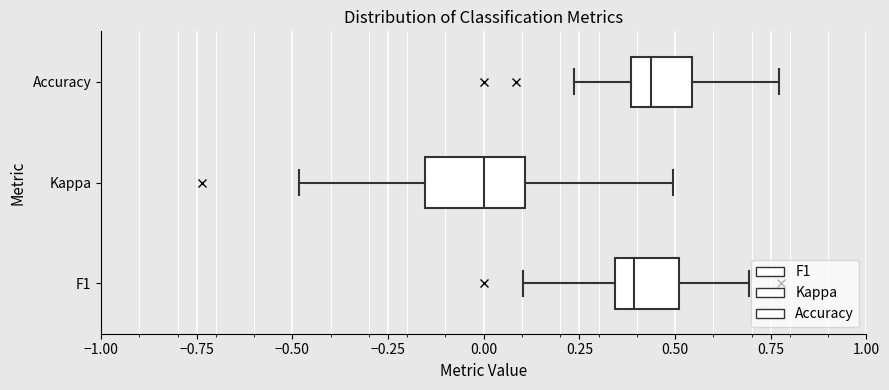

Reading bottom to top, read every box against the x-axis: the position of its median line, the range the box covers, and the ends of its whiskers. The values are not printed on the chart, so give them approximately, as read against the axis.

F1: median 0.40, box 0.35 to 0.50, whiskers 0.10 to 0.70
Kappa: median 0.00, box -0.15 to 0.10, whiskers -0.50 to 0.50
Accuracy: median 0.45, box 0.40 to 0.55, whiskers 0.25 to 0.75